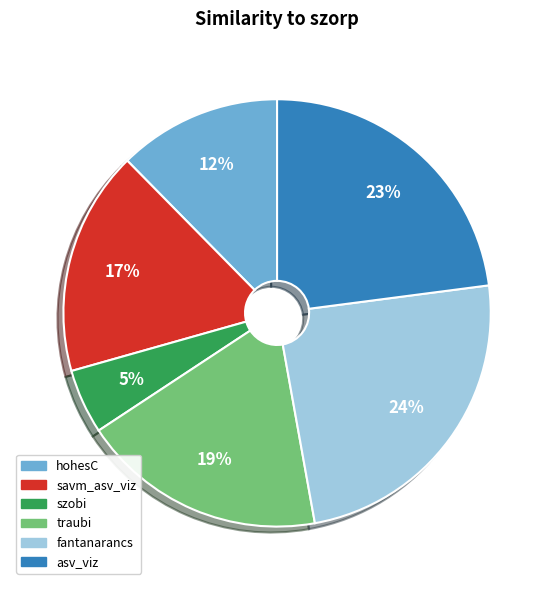

Combined, do savm_asv_viz and fantanarancs account for over 50%?

No